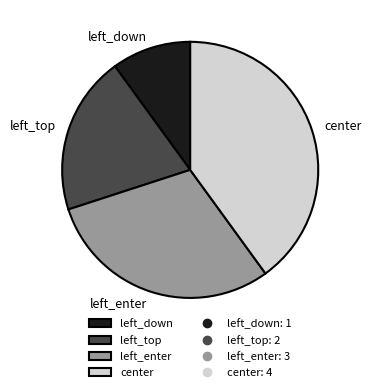

Is left_enter the majority of the pie?

No